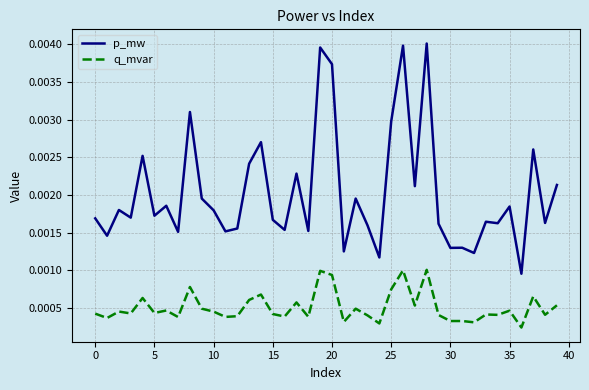

Count the number of categories in the chart.

40